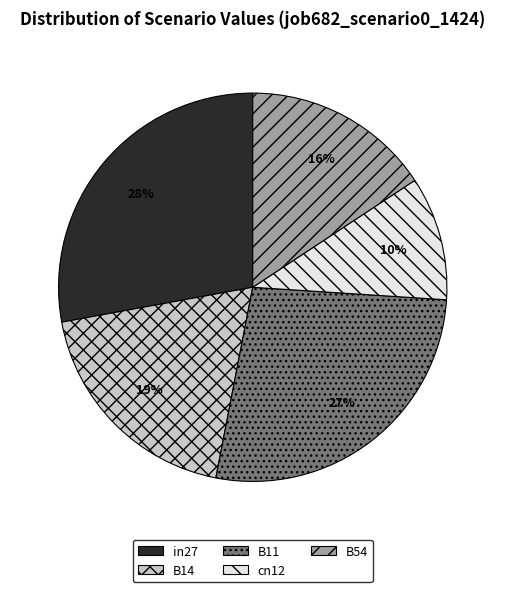

Is there any slice that represents more than half of the pie?

No